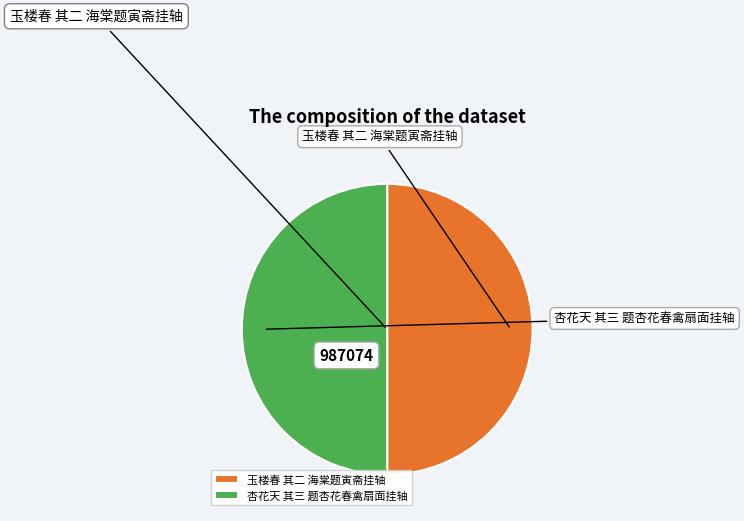

Which slice is the largest?

杏花天 其三 题杏花春禽扇面挂轴